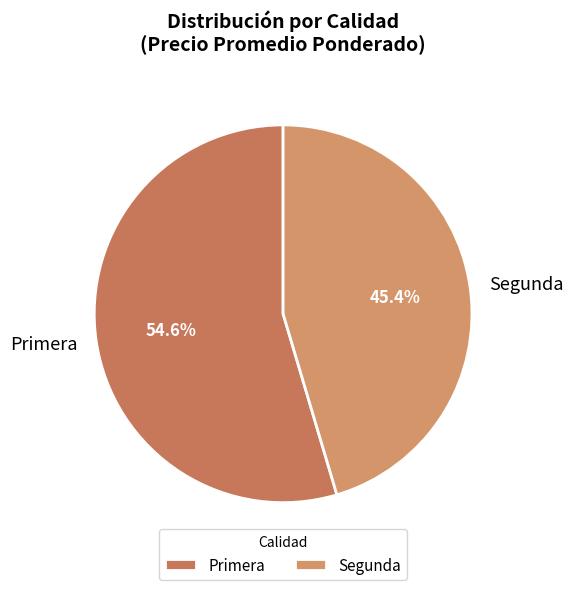

What percentage is the Primera slice, to the nearest percent?

55%